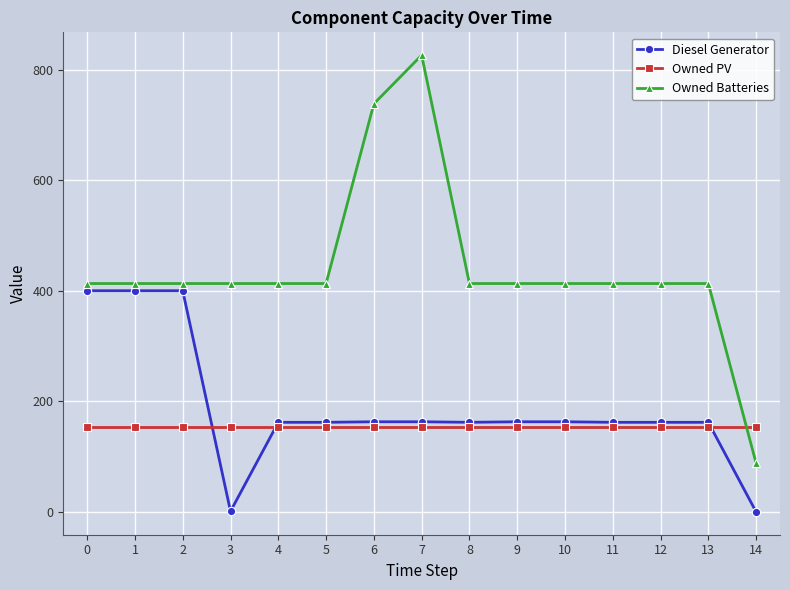

What is the difference between the second highest and second lowest values in the Owned Batteries series?

325